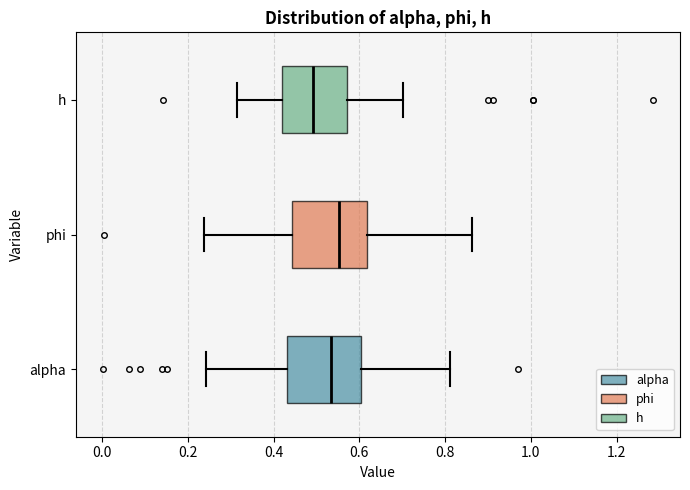

Where does the right whisker of the box for h end on the x-axis? The values are not printed on the chart, so give them approximately, as read against the axis.

0.70